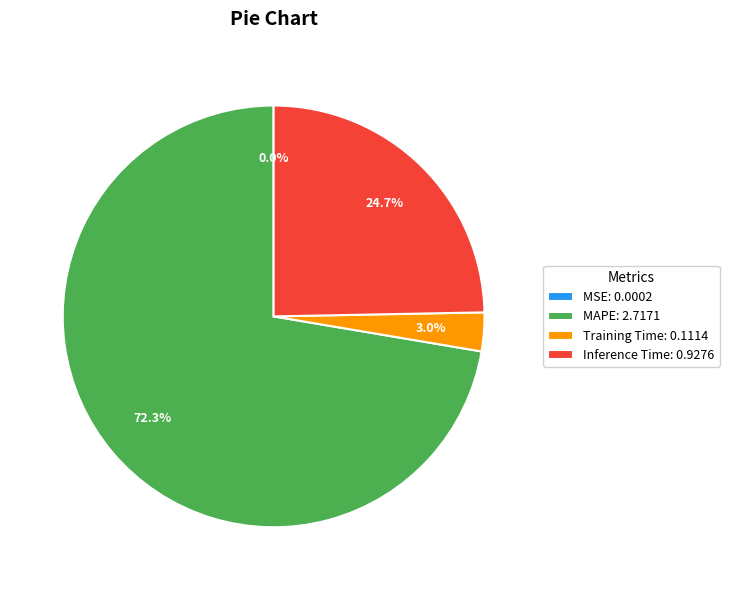

How much of the chart is everything except Inference Time: 0.9276?

75.3%